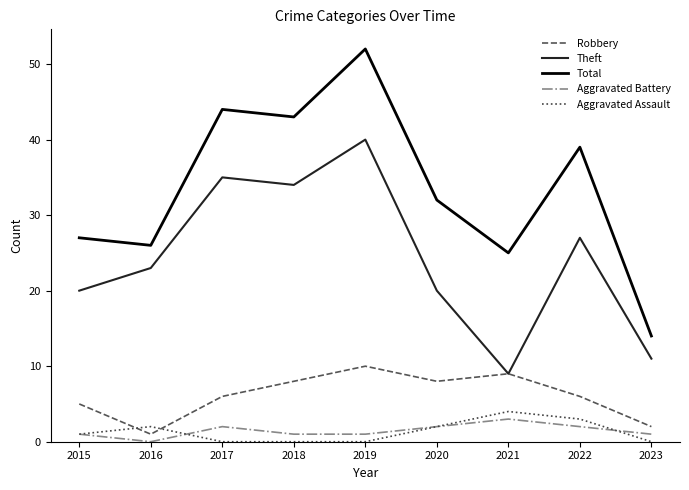

What are all the series names shown in the legend?

Robbery, Theft, Total, Aggravated Battery, Aggravated Assault